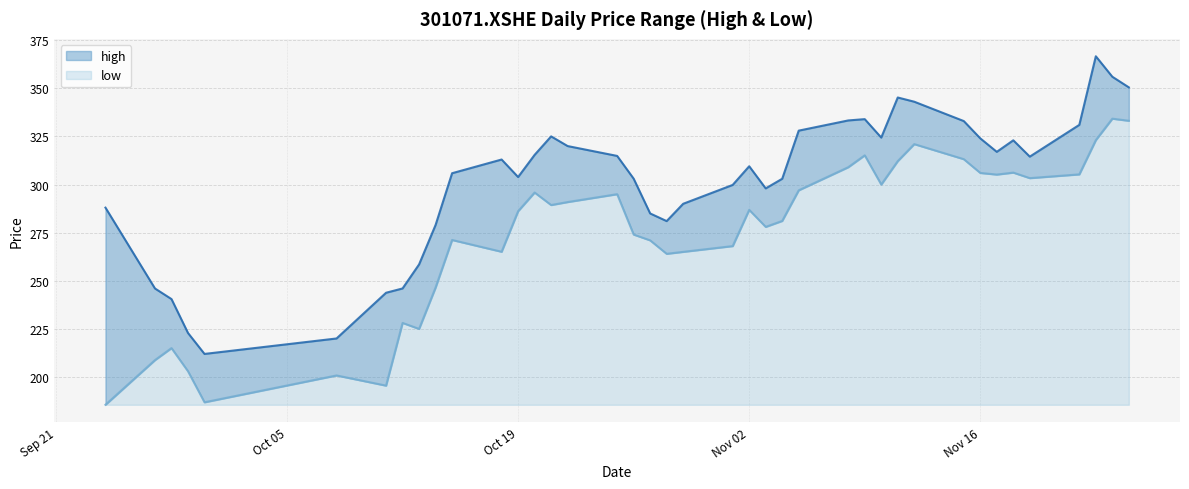

What is the maximum value shown in the chart?

366.6